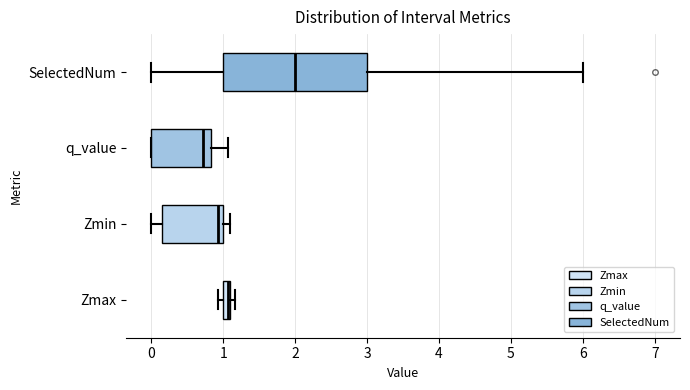

Which box's median line is the furthest to the left?

q_value